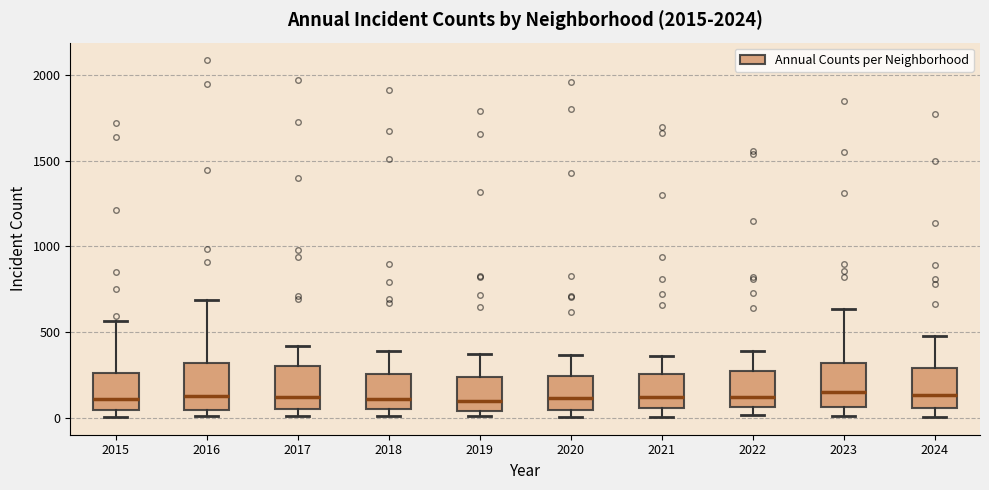

Reading left to right, read every box against the y-axis: the position of its median line, the range the box covers, and the ends of its whiskers. The values are not printed on the chart, so give them approximately, as read against the axis.

2015: median 100, box 50 to 250, whiskers 0 to 550
2016: median 150, box 50 to 300, whiskers 0 to 700
2017: median 100, box 50 to 300, whiskers 0 to 400
2018: median 100, box 50 to 250, whiskers 0 to 400
2019: median 100, box 50 to 250, whiskers 0 to 400
2020: median 100, box 50 to 250, whiskers 0 to 350
2021: median 100, box 50 to 250, whiskers 0 to 350
2022: median 100, box 50 to 250, whiskers 0 to 400
2023: median 150, box 50 to 300, whiskers 0 to 650
2024: median 150, box 50 to 300, whiskers 0 to 500